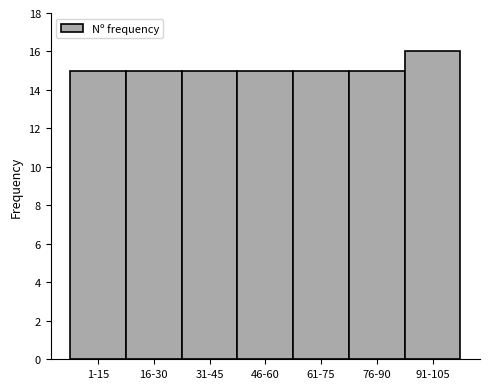

Reading left to right, list all the values displayed in this chart.

1-15=15	16-30=15	31-45=15	46-60=15	61-75=15	76-90=15	91-105=16